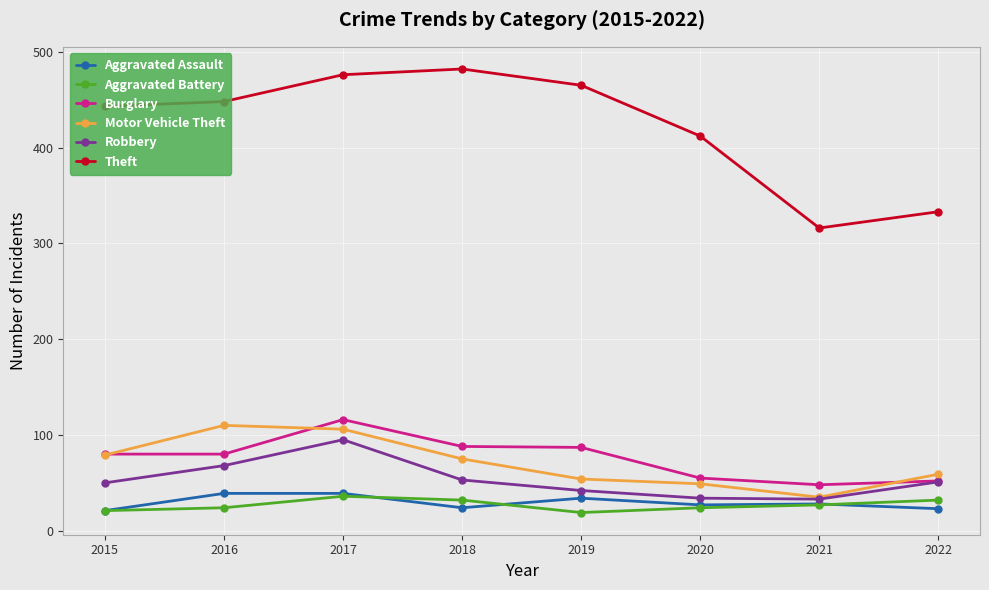

What is the average value of the Robbery series?

53